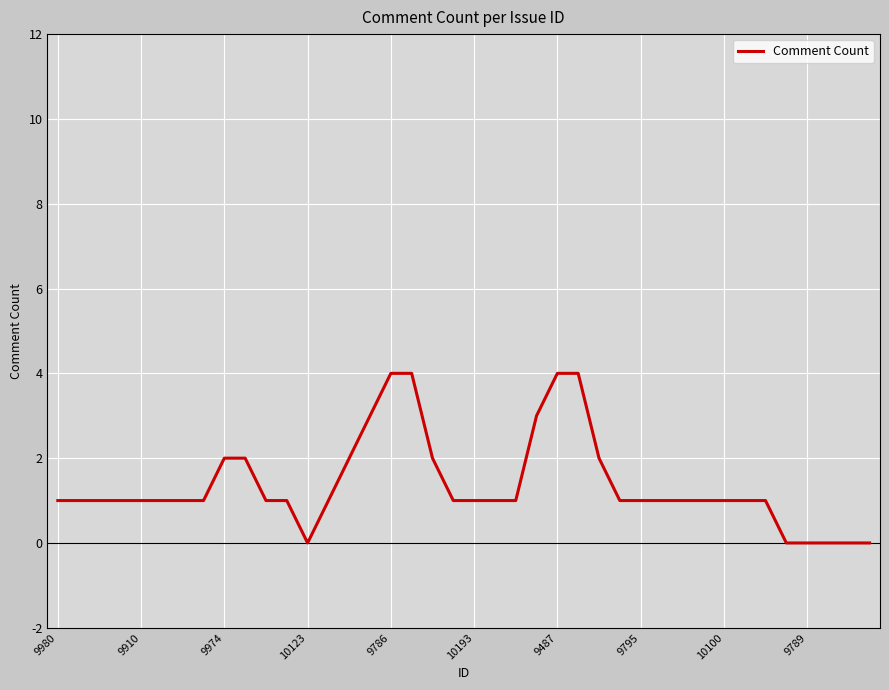

What is the average value?

1